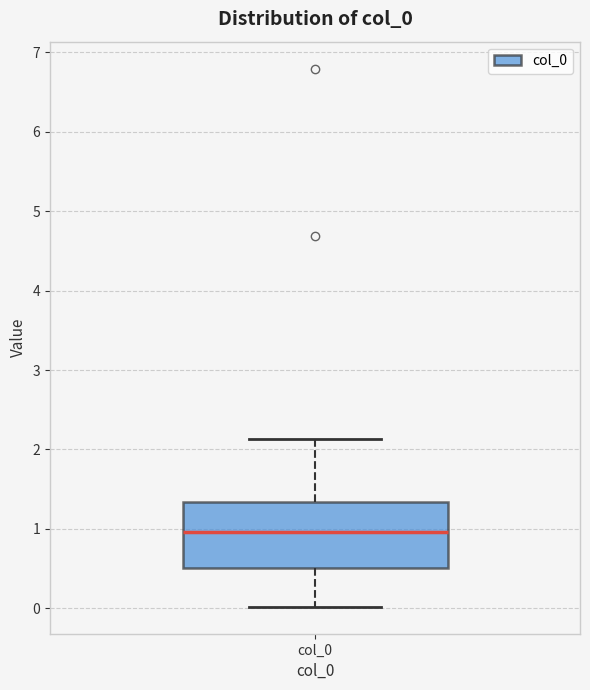

Read this box plot against the y-axis: the position of the median line, the range covered by the box, and the ends of both whiskers. The values are not printed on the chart, so give them approximately, as read against the axis.

median 1.0, box 0.5 to 1.3, whiskers 0.0 to 2.1